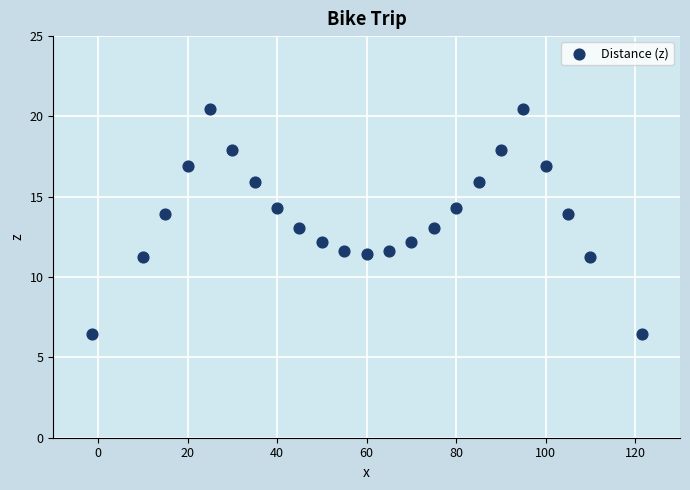

What is the range of X values (max minus min)?

122.9